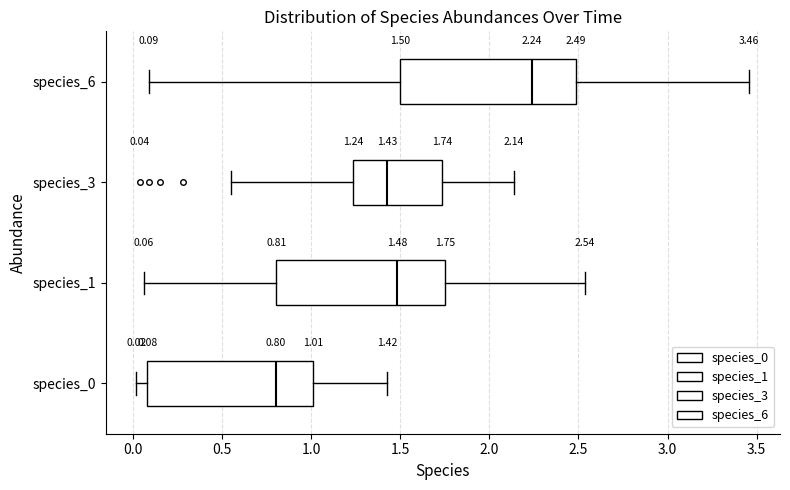

Which box's median line is the furthest to the right?

species_6